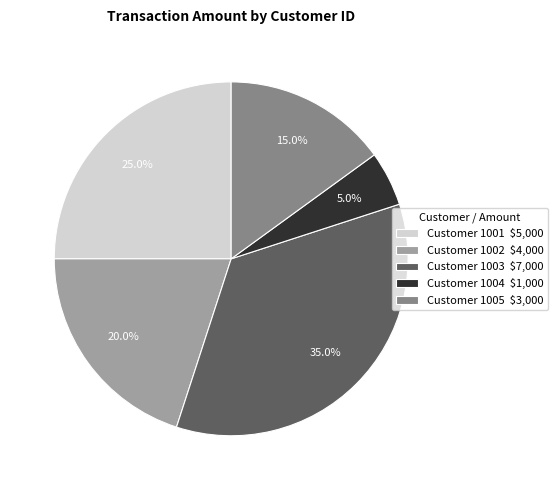

How much of the chart is everything except Customer 1003 $7,000?

65.0%